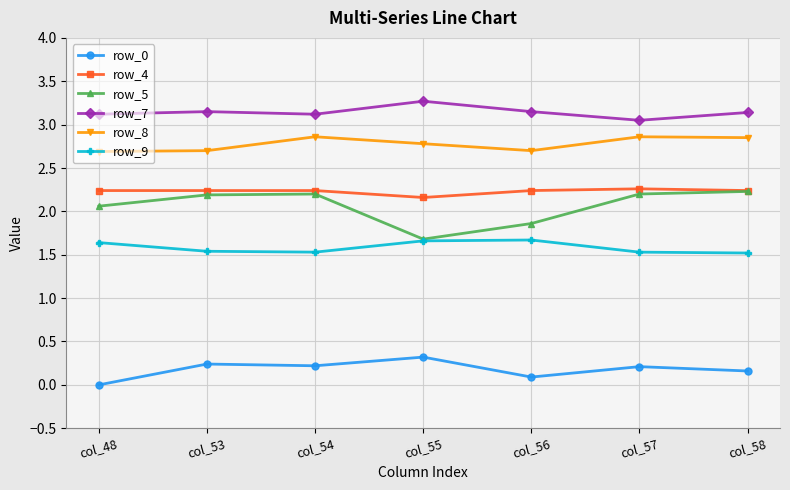

Is it true that row_7 equals 3.1 at col_56?

True